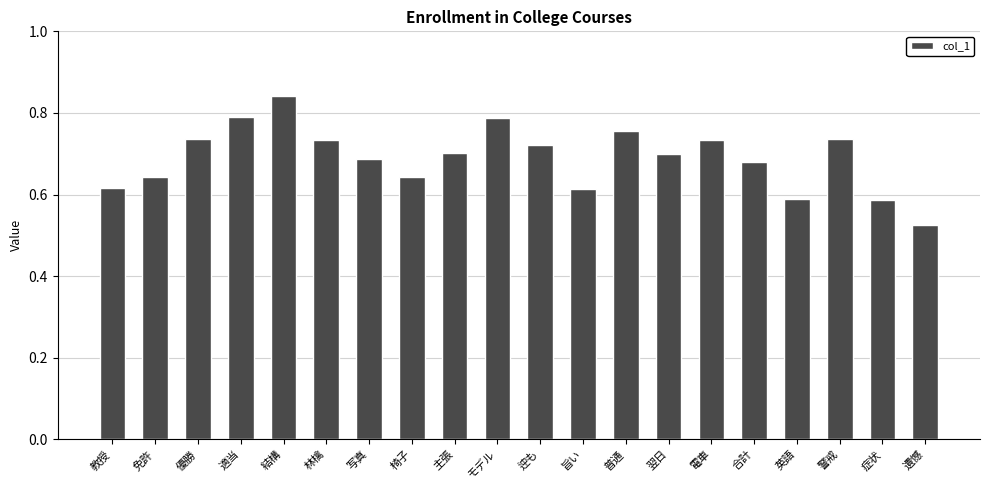

Which category has the highest value across all series?

結構